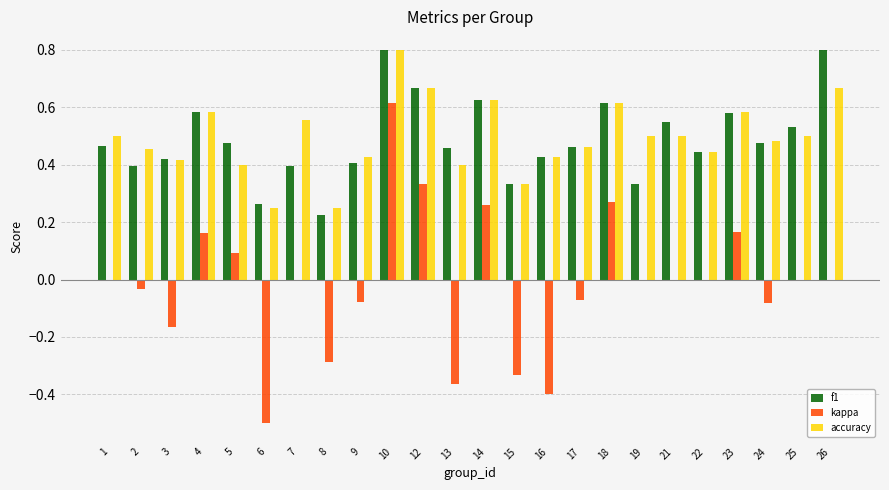

Which series changed the most between 15 and 17?

kappa